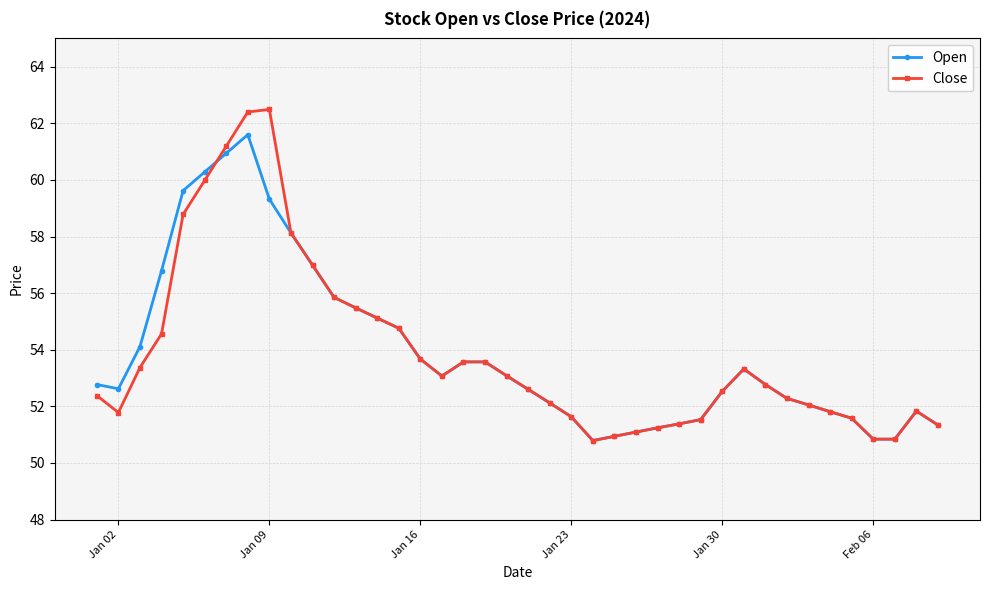

List the series in order of their peak value, lowest first.

Open, Close